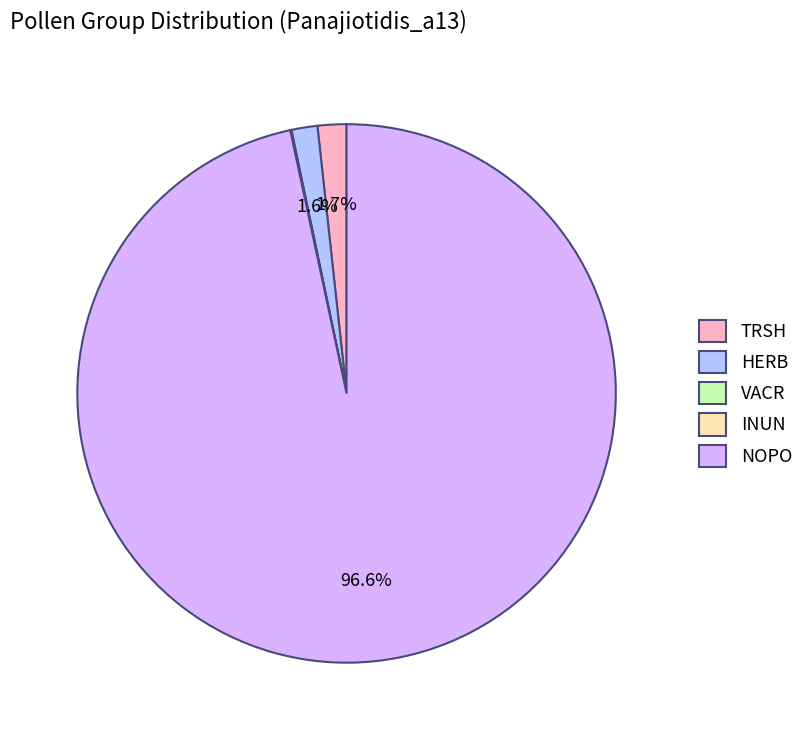

Do TRSH and HERB together represent more than half of the pie?

No